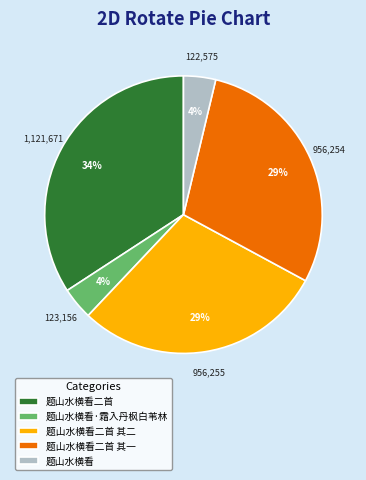

Is there a majority slice in this chart?

No